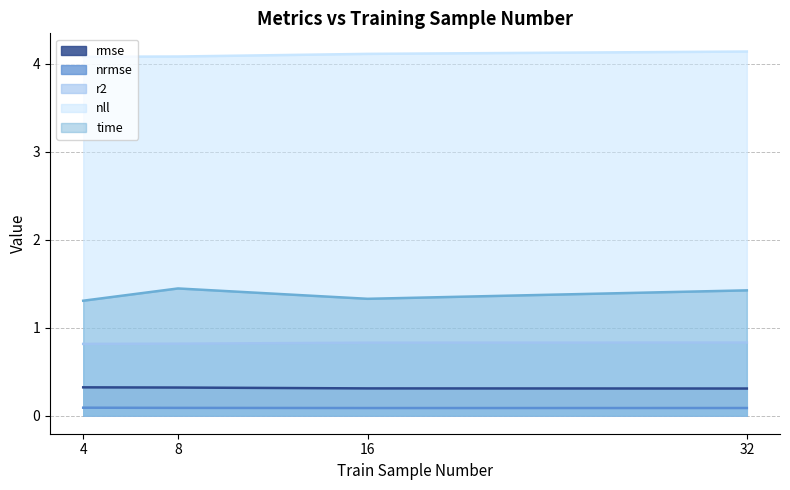

The time series shows 1.3 at 16. True or false?

True